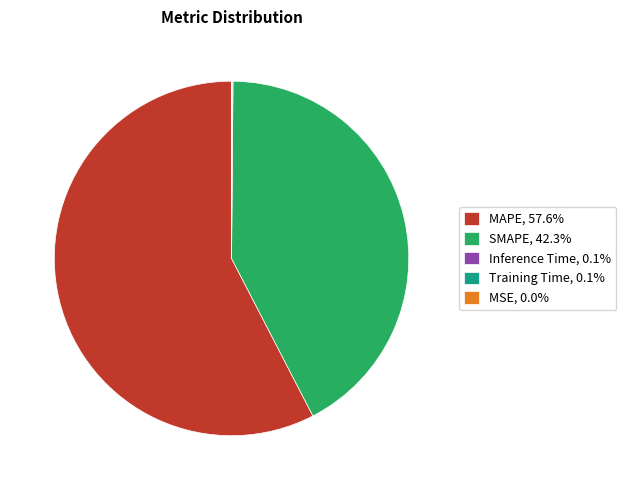

Is there any slice that represents more than half of the pie?

Yes